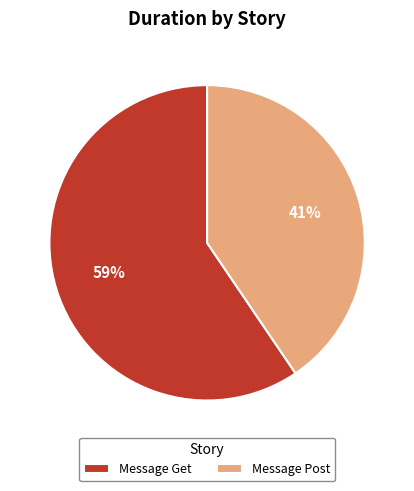

To the nearest percent, what is the average slice percentage?

50%